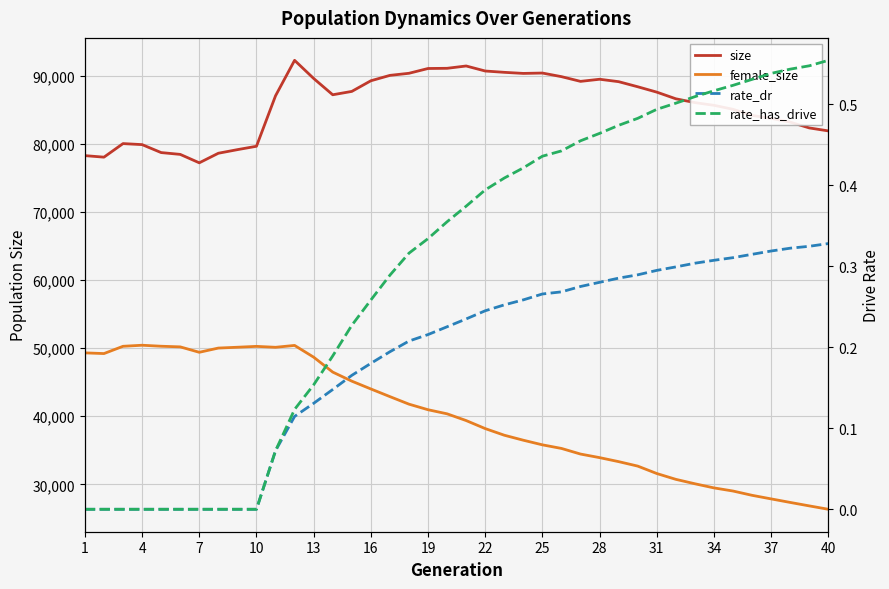

What is the difference between the maximum and second lowest values in the rate_dr series?

0.3